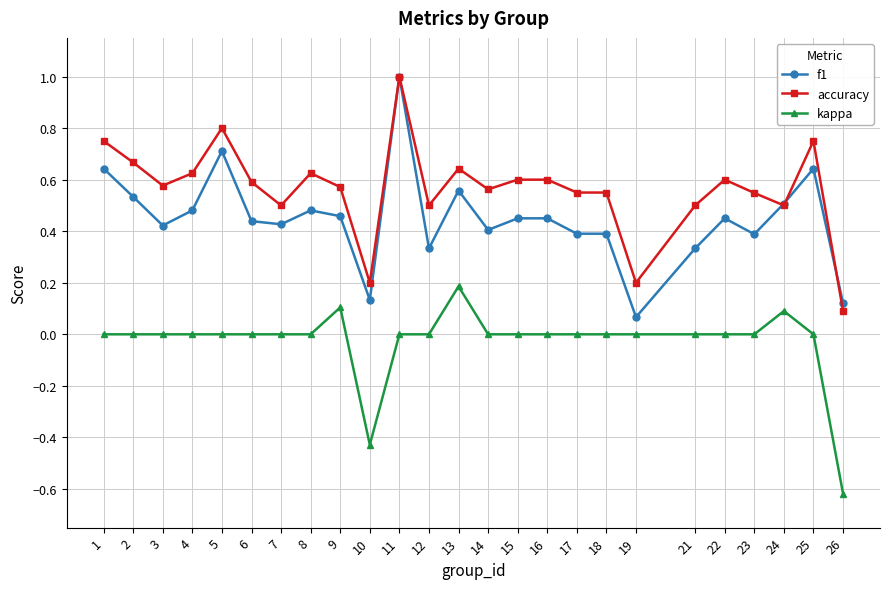

How many distinct data groups are displayed?

3